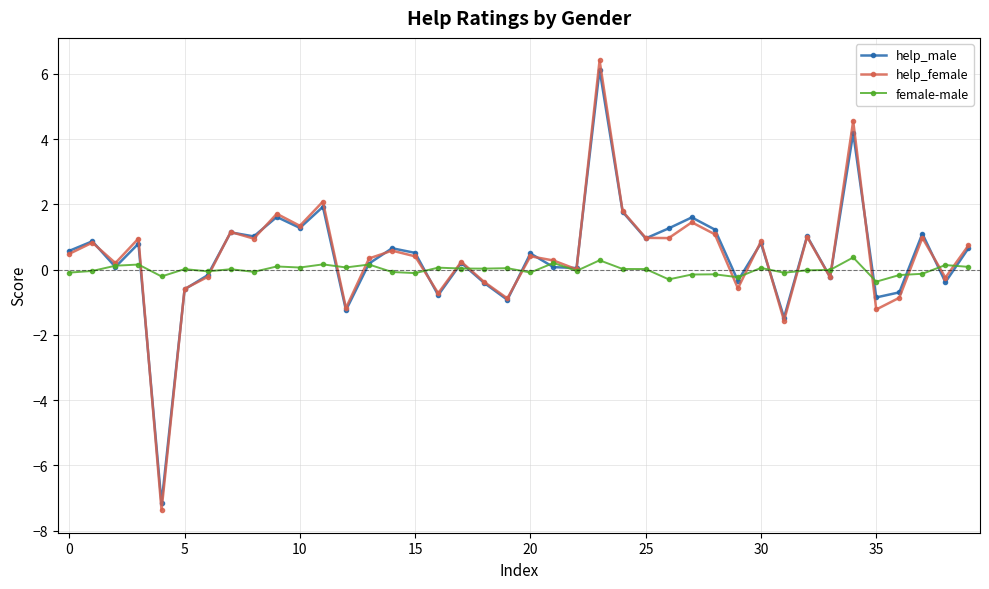

How many categories are shown in the chart?

40